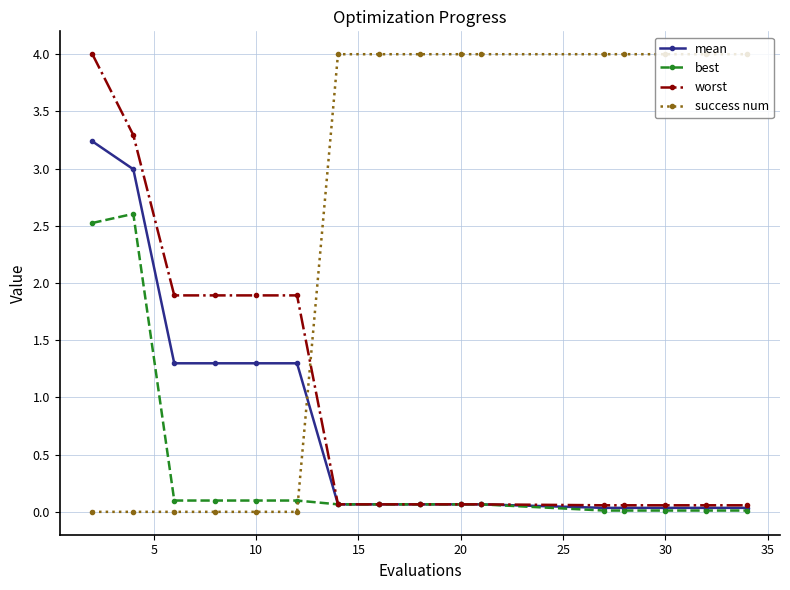

How many distinct data groups are displayed?

4